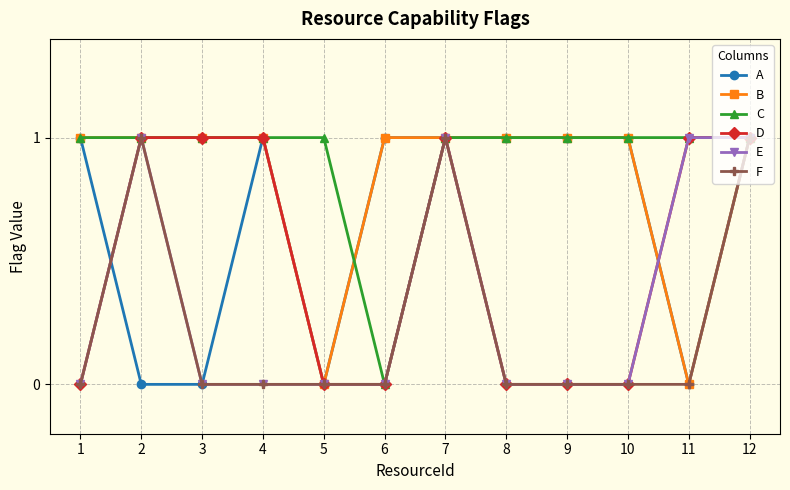

What is the value of the C point at the 2nd from the left?

1